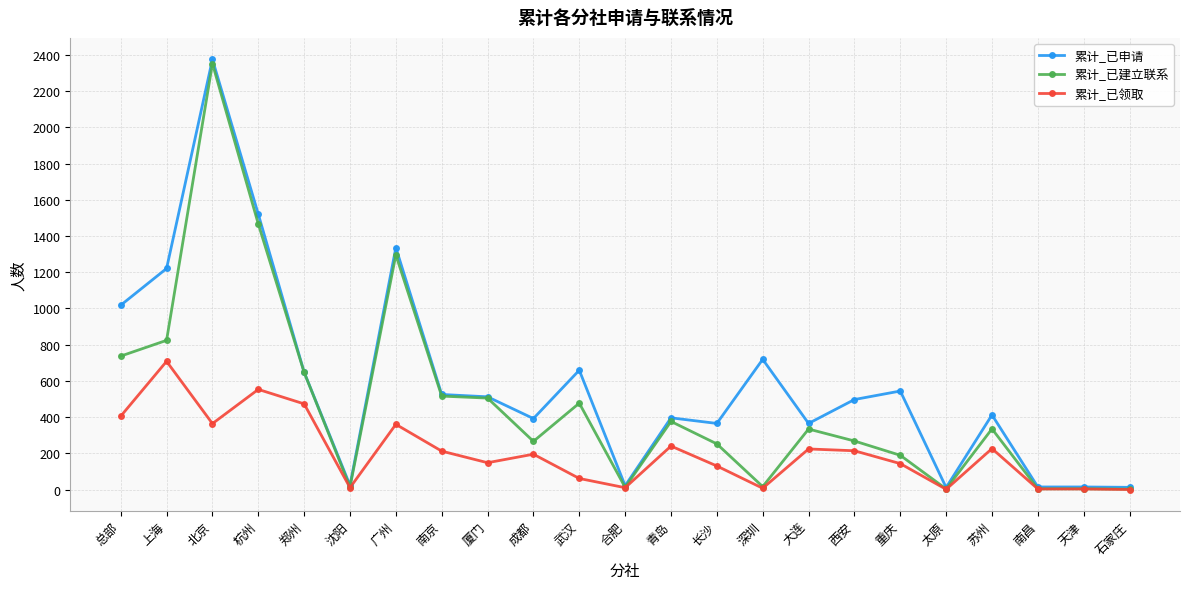

List the series in order of their overall mean, highest first.

累计_已申请, 累计_已建立联系, 累计_已领取